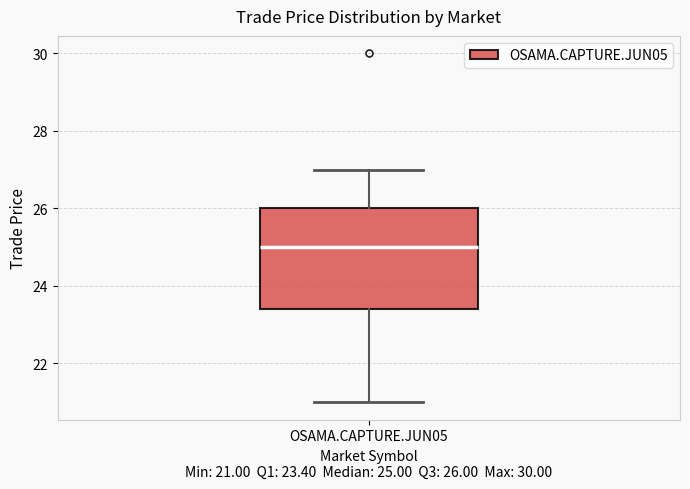

Where is the upper edge of the box for OSAMA.CAPTURE.JUN05 on the y-axis? The values are not printed on the chart, so give them approximately, as read against the axis.

26.0